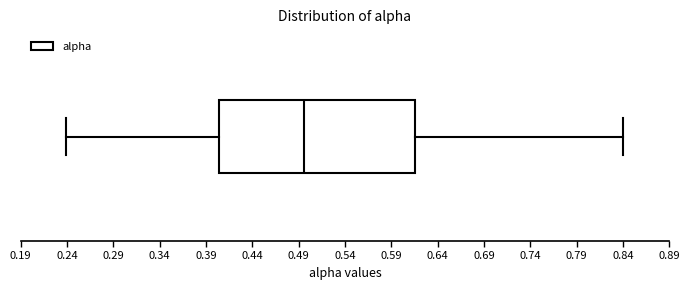

Read this box plot against the x-axis: the position of the median line, the range covered by the box, and the ends of both whiskers. The values are not printed on the chart, so give them approximately, as read against the axis.

median 0.495, box 0.405 to 0.615, whiskers 0.240 to 0.840